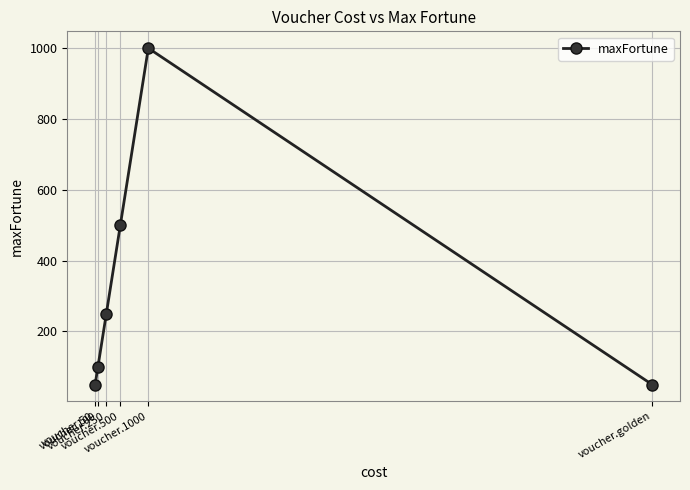

How many interior local peaks (higher than both neighbors) does the data have?

1